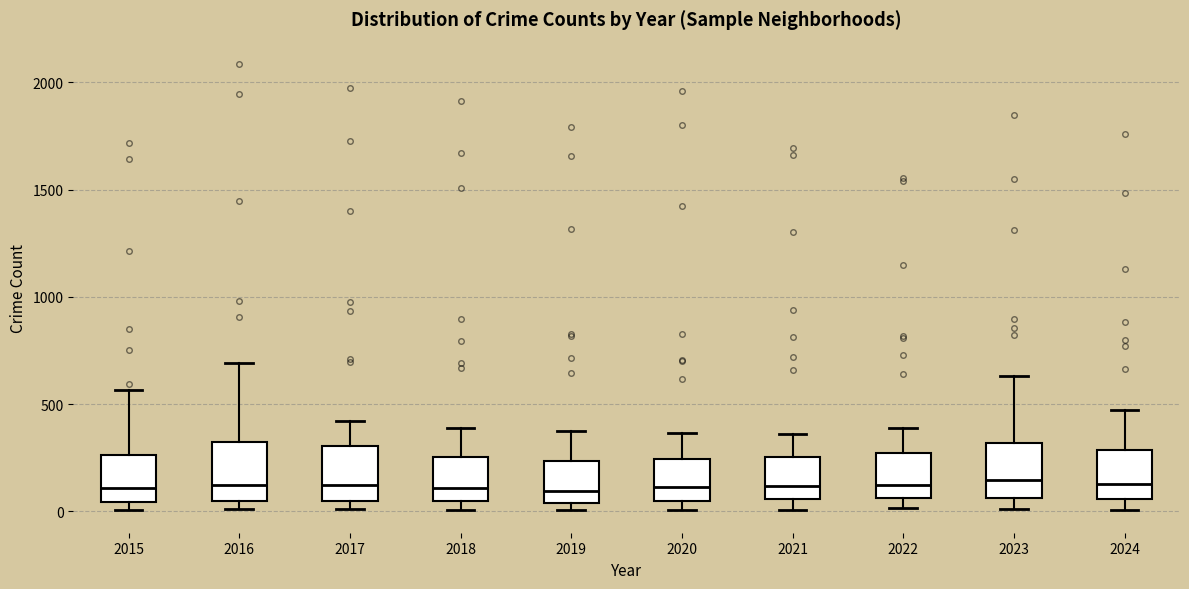

Reading left to right, transcribe this box plot: for each box, give where its median line is, the range the box spans, and where its two whiskers end, as read against the y-axis. The values are not printed on the chart, so give them approximately, as read against the axis.

2015: median 100, box 50 to 250, whiskers 0 to 550
2016: median 150, box 50 to 300, whiskers 0 to 700
2017: median 100, box 50 to 300, whiskers 0 to 400
2018: median 100, box 50 to 250, whiskers 0 to 400
2019: median 100, box 50 to 250, whiskers 0 to 400
2020: median 100, box 50 to 250, whiskers 0 to 350
2021: median 100, box 50 to 250, whiskers 0 to 350
2022: median 100, box 50 to 250, whiskers 0 to 400
2023: median 150, box 50 to 300, whiskers 0 to 650
2024: median 150, box 50 to 300, whiskers 0 to 450